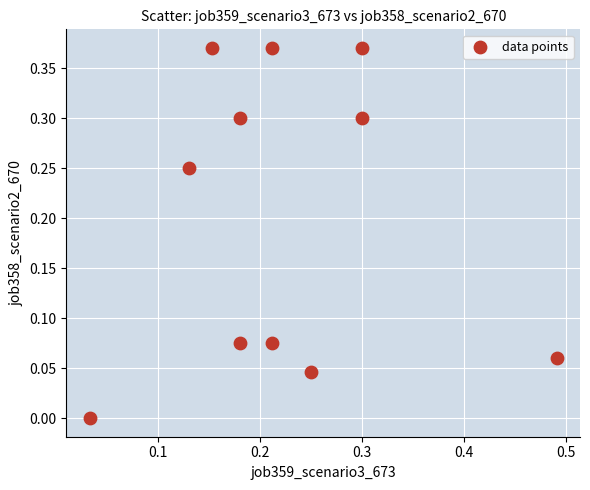

What is the range of X values (max minus min)?

0.5